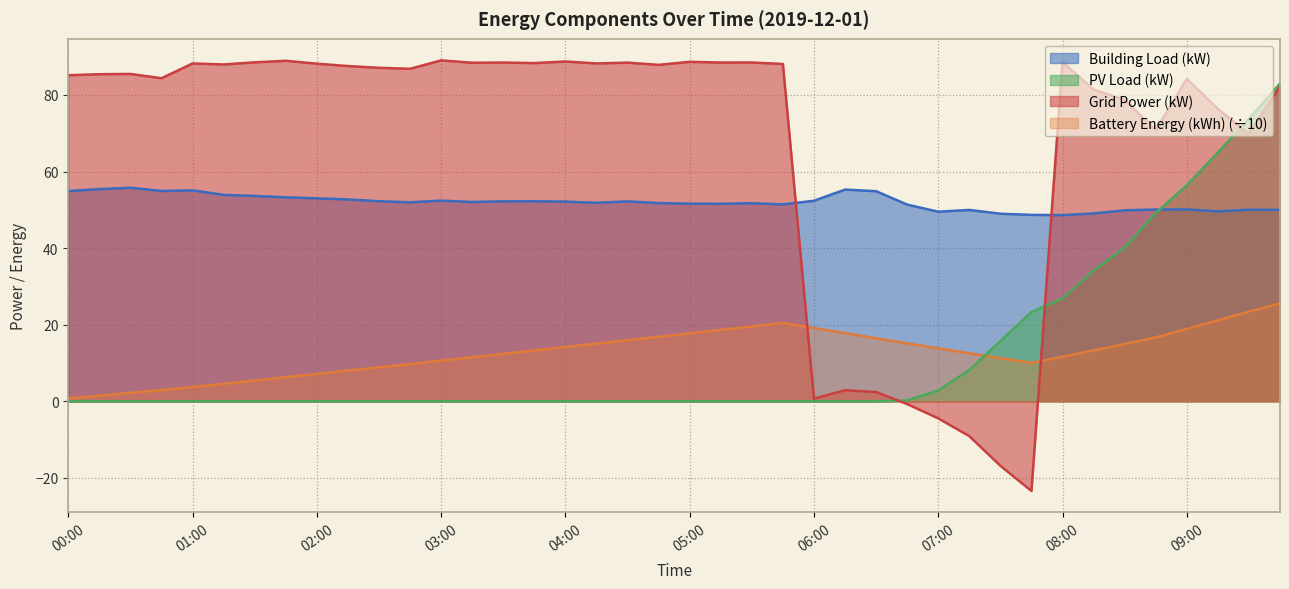

What is the sum of all p_grid values?

2688.6